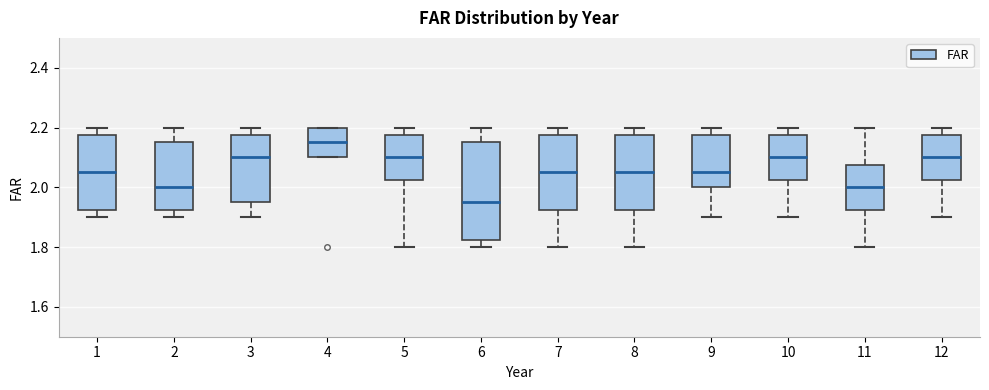

Reading left to right, transcribe this box plot: for each box, give where its median line is, the range the box spans, and where its two whiskers end, as read against the y-axis. The values are not printed on the chart, so give them approximately, as read against the axis.

1: median 2.06, box 1.92 to 2.18, whiskers 1.90 to 2.20
2: median 2.00, box 1.92 to 2.16, whiskers 1.90 to 2.20
3: median 2.10, box 1.96 to 2.18, whiskers 1.90 to 2.20
4: median 2.16, box 2.10 to 2.20, whiskers 2.10 to 2.20
5: median 2.10, box 2.02 to 2.18, whiskers 1.80 to 2.20
6: median 1.96, box 1.82 to 2.16, whiskers 1.80 to 2.20
7: median 2.06, box 1.92 to 2.18, whiskers 1.80 to 2.20
8: median 2.06, box 1.92 to 2.18, whiskers 1.80 to 2.20
9: median 2.06, box 2.00 to 2.18, whiskers 1.90 to 2.20
10: median 2.10, box 2.02 to 2.18, whiskers 1.90 to 2.20
11: median 2.00, box 1.92 to 2.08, whiskers 1.80 to 2.20
12: median 2.10, box 2.02 to 2.18, whiskers 1.90 to 2.20